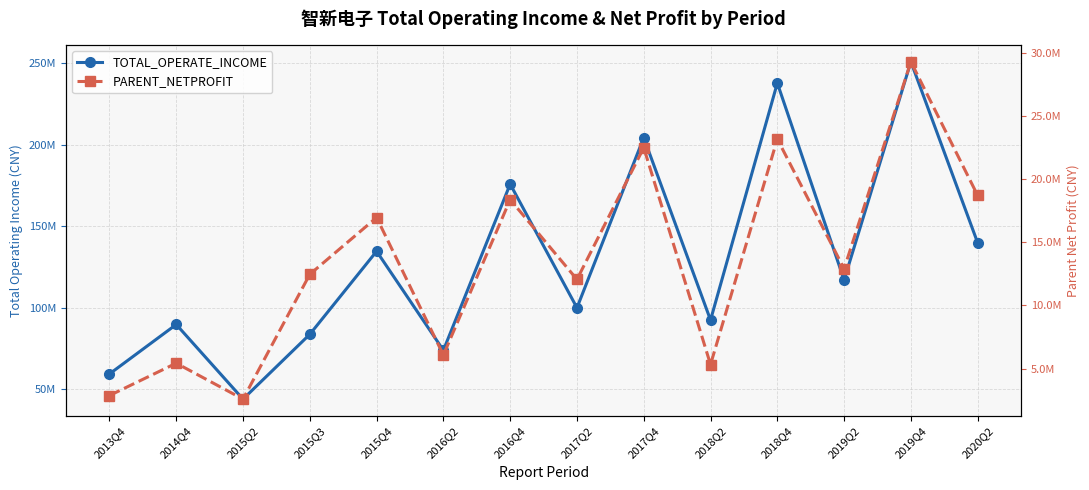

True or false: TOTAL_OPERATE_INCOME has more than 0 points higher than both neighbors.

True